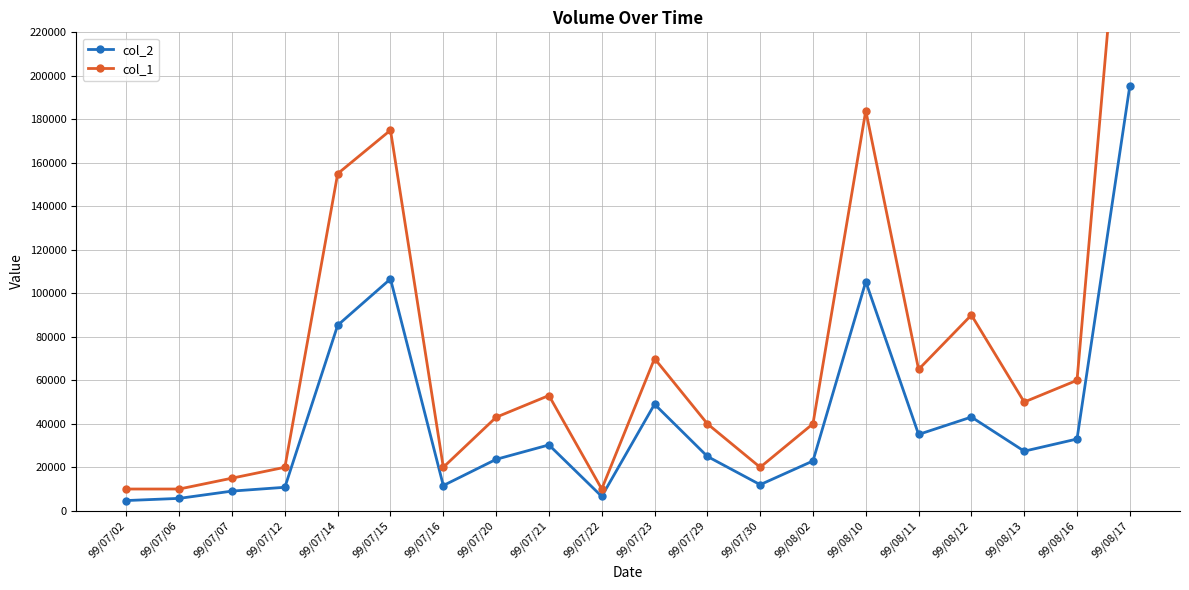

How many lines are shown in the chart?

2